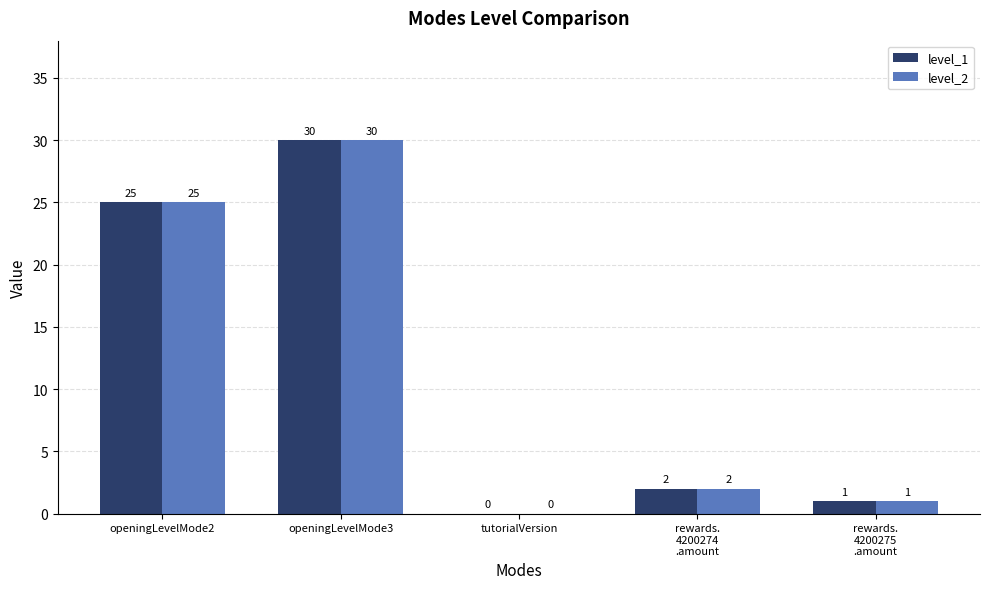

What is the maximum value for level_1?

30